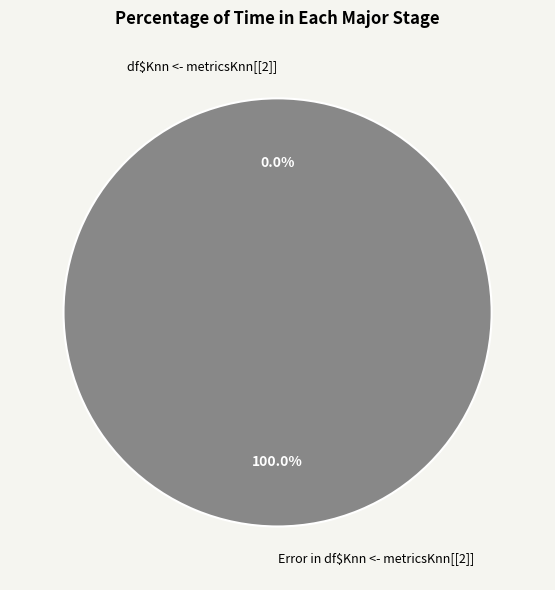

How many slices are in this pie chart?

2